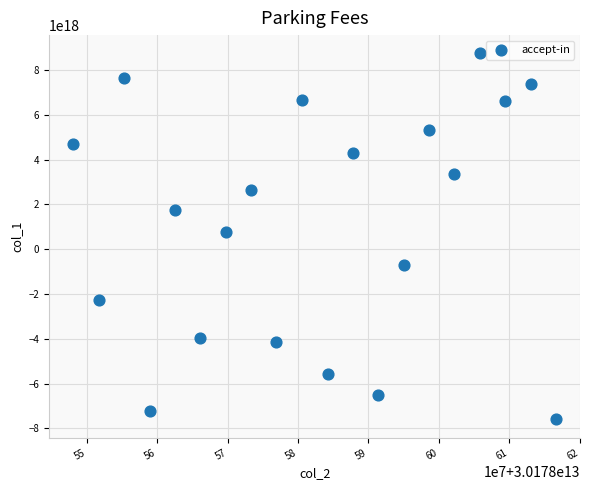

What is the range of X values (max minus min)?

68546004